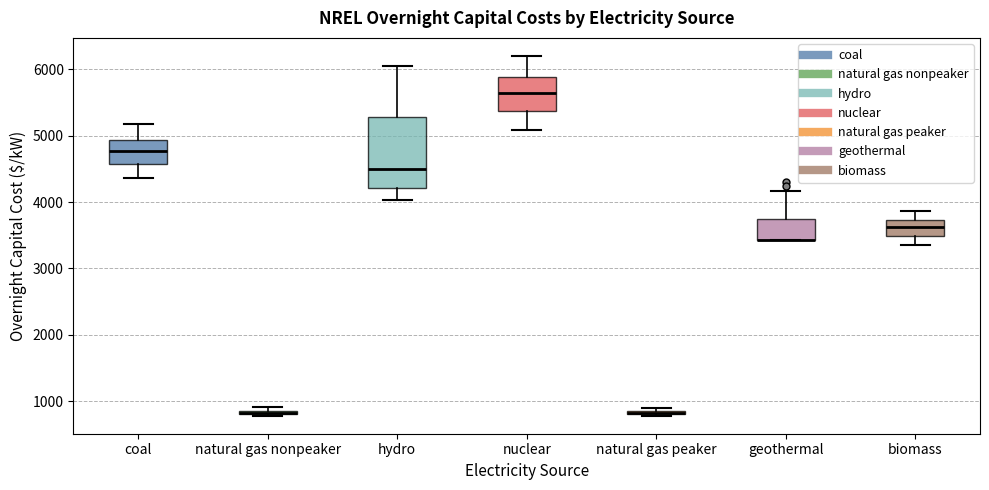

Comparing the boxes themselves (not the whiskers), which one is the tallest?

hydro